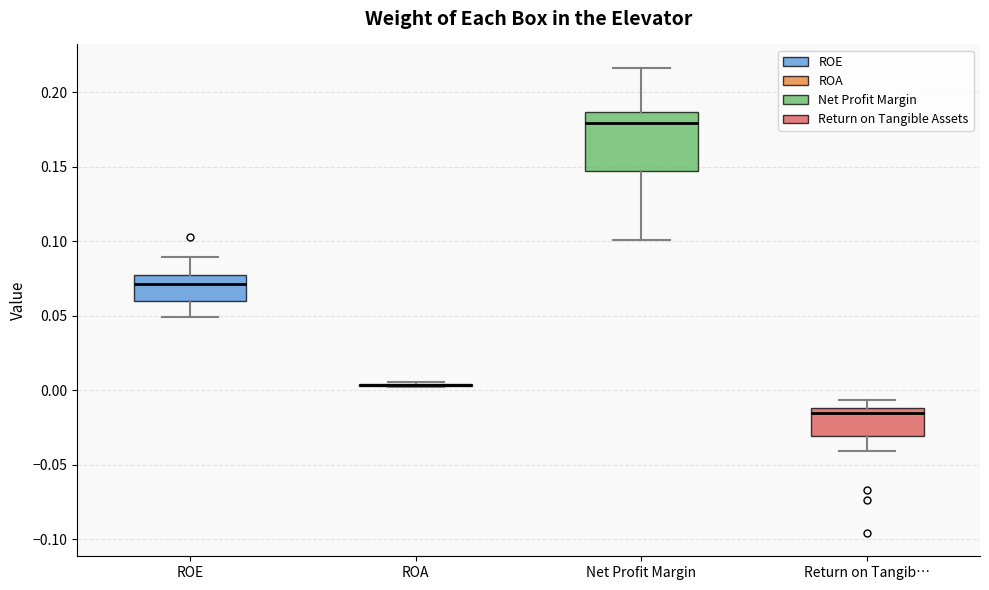

Reading left to right, read every box against the y-axis: the position of its median line, the range the box covers, and the ends of its whiskers. The values are not printed on the chart, so give them approximately, as read against the axis.

ROE: median 0.070, box 0.060 to 0.075, whiskers 0.050 to 0.090
ROA: box collapsed to a line at 0.005, whiskers 0.000 to 0.005
Net Profit Margin: median 0.180, box 0.145 to 0.185, whiskers 0.100 to 0.215
Return on Tangib…: median -0.015, box -0.030 to -0.010, whiskers -0.040 to -0.005